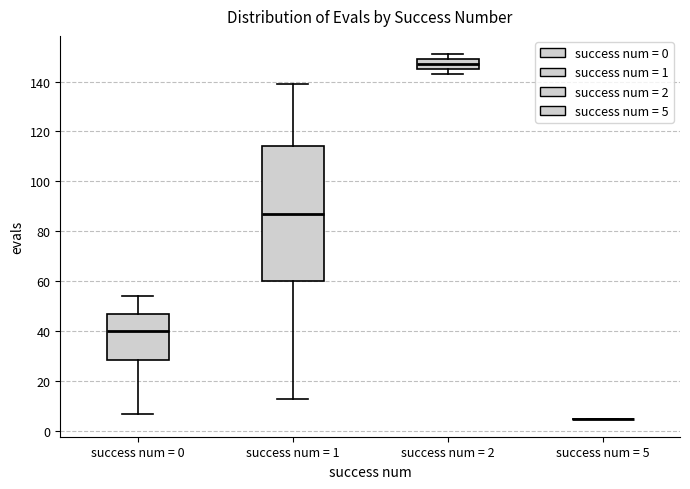

Reading left to right, transcribe this box plot: for each box, give where its median line is, the range the box spans, and where its two whiskers end, as read against the y-axis. The values are not printed on the chart, so give them approximately, as read against the axis.

success num = 0: median 40, box 28 to 48, whiskers 8 to 54
success num = 1: median 88, box 60 to 114, whiskers 14 to 140
success num = 2: median 148, box 146 to 150, whiskers 144 to 152
success num = 5: box collapsed to a line at 6, whiskers 6 to 6